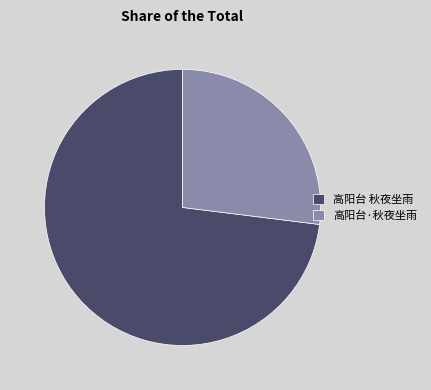

Combined, do 高阳台 秋夜坐雨 and 高阳台·秋夜坐雨 account for over 50%?

Yes